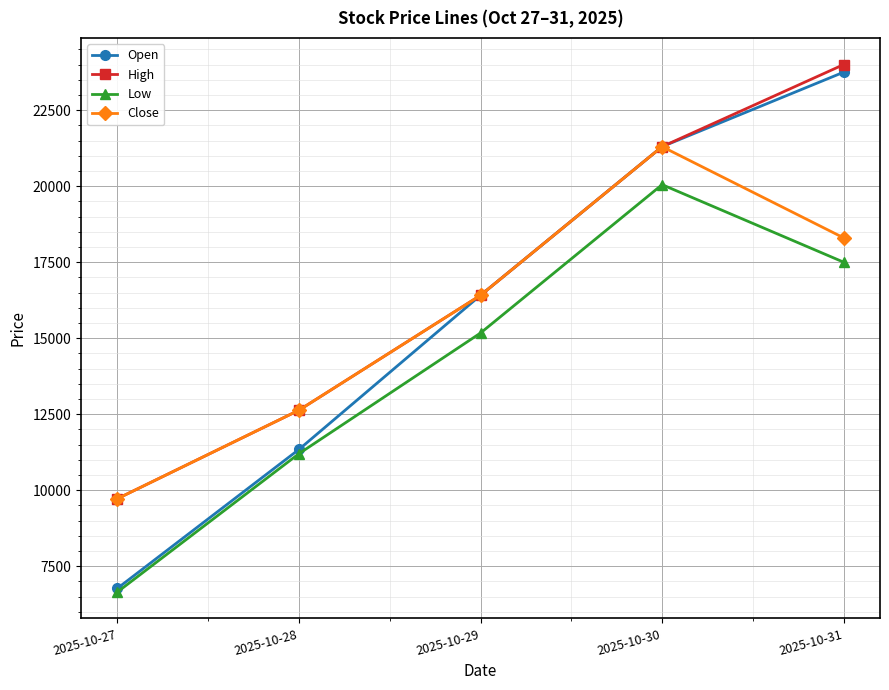

True or false: High and Low intersect in this chart.

False